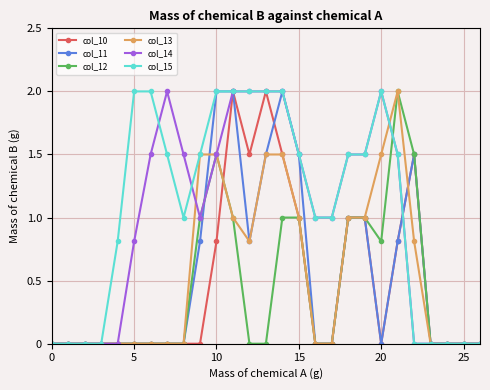

True or false: col_11 has more than 1 points higher than both neighbors.

True